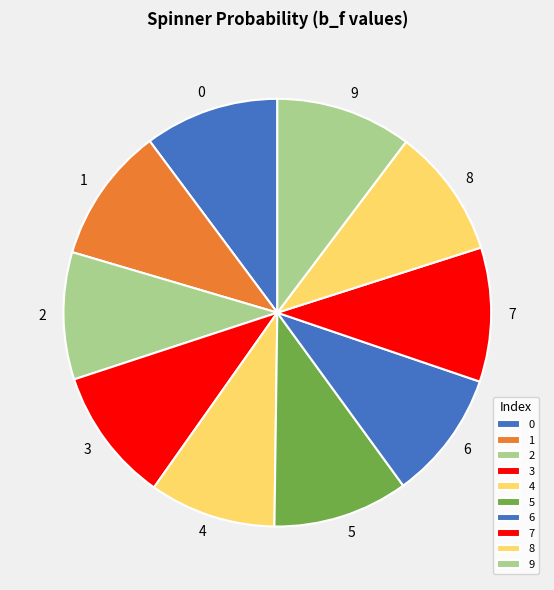

The 0 slice represents 1% of the pie. True or false?

False